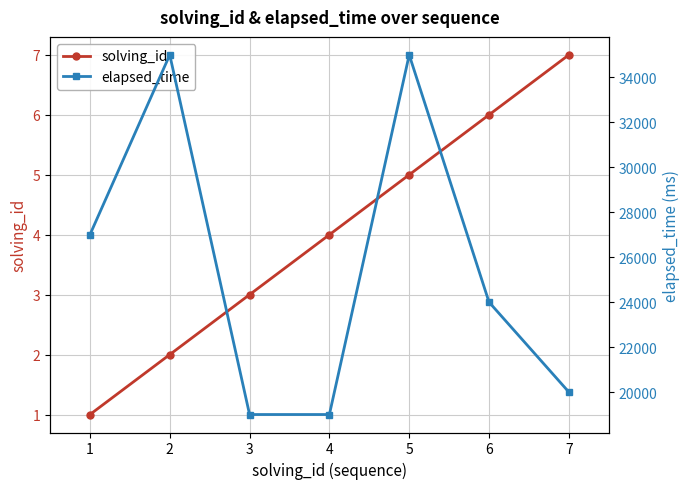

What is the spread (max minus min) of values at 2?

34998